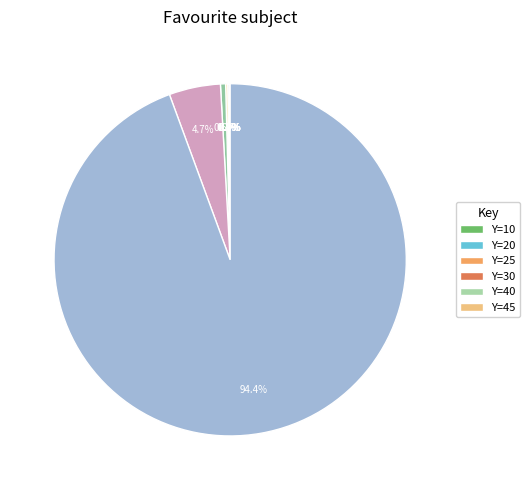

To the nearest percent, what is the difference between the largest and smallest slice percentages?

94%